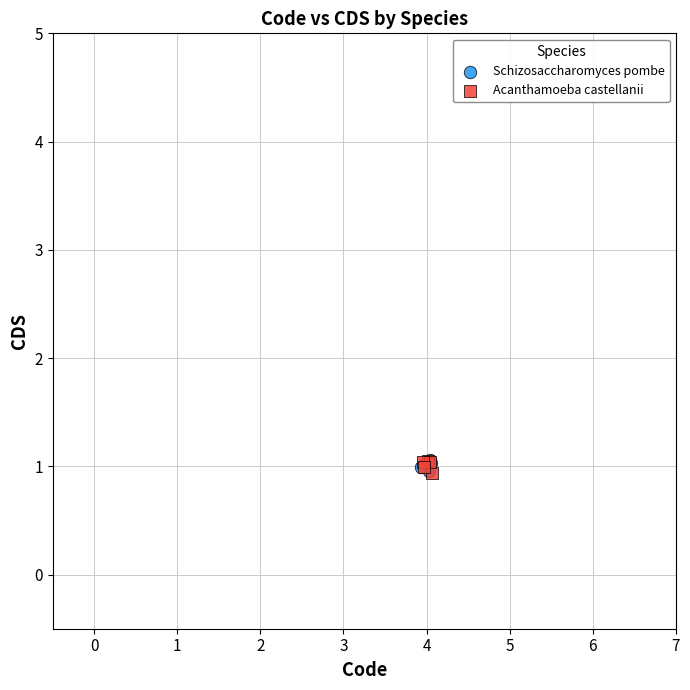

What are all the series names shown in the legend?

Schizosaccharomyces pombe, Acanthamoeba castellanii